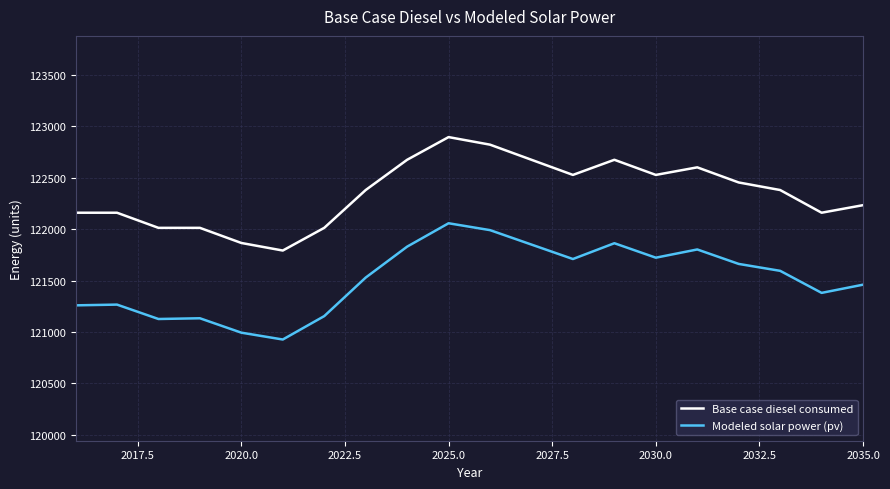

What is the sum of all Modeled solar power (pv) values?

2430306.5